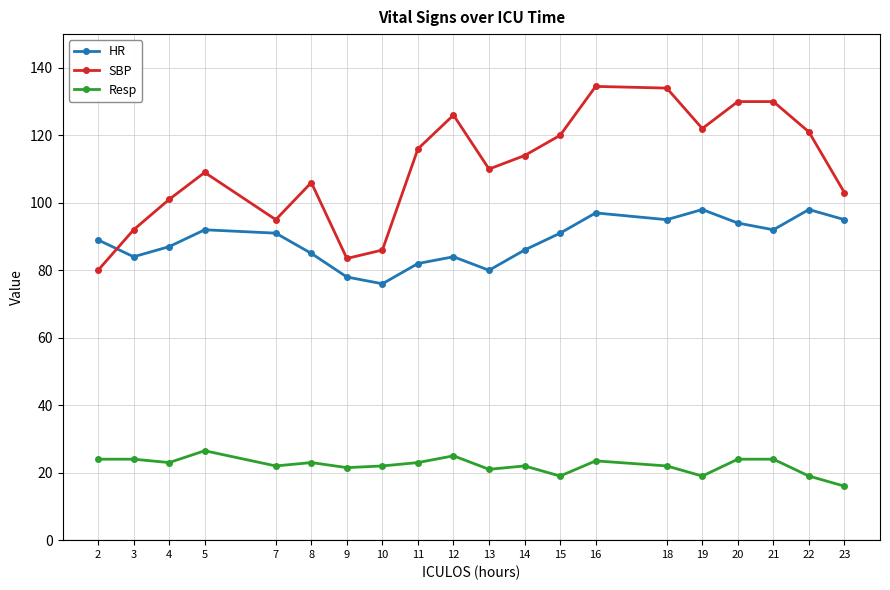

Is it true that Resp equals 19.0 at 19?

True